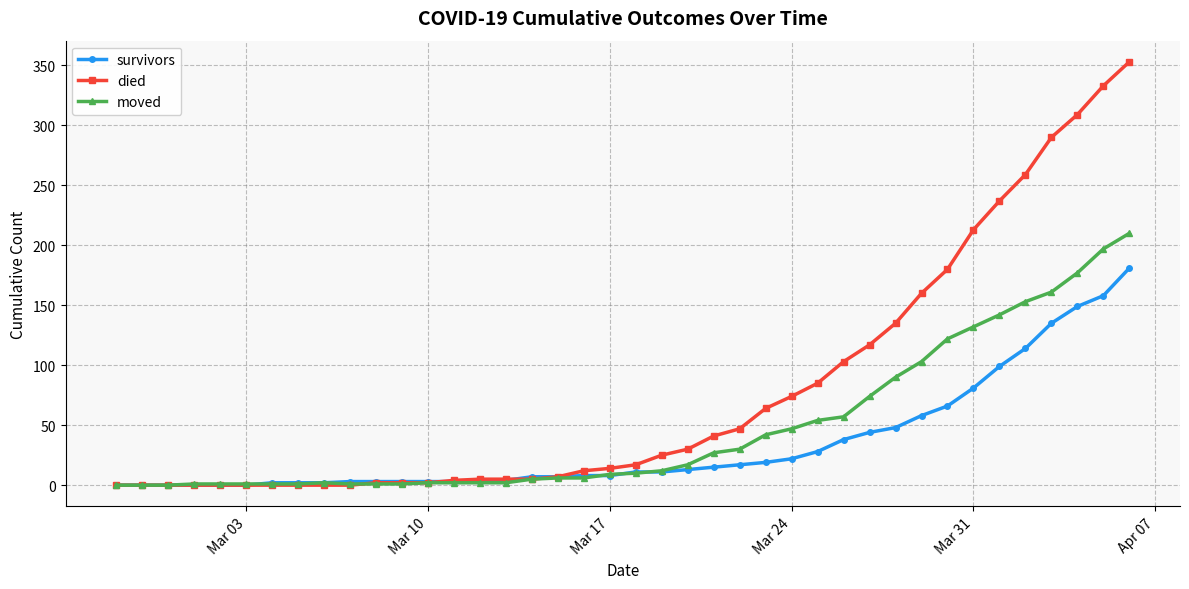

What is the difference between the second highest and second lowest values in the moved series?

197